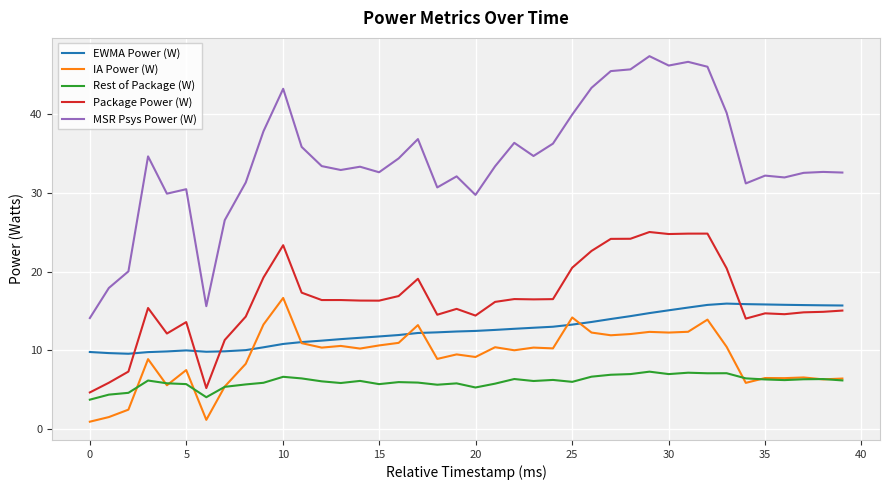

True or false: Rest of Package (W) and MSR Psys Power (W) intersect in this chart.

False